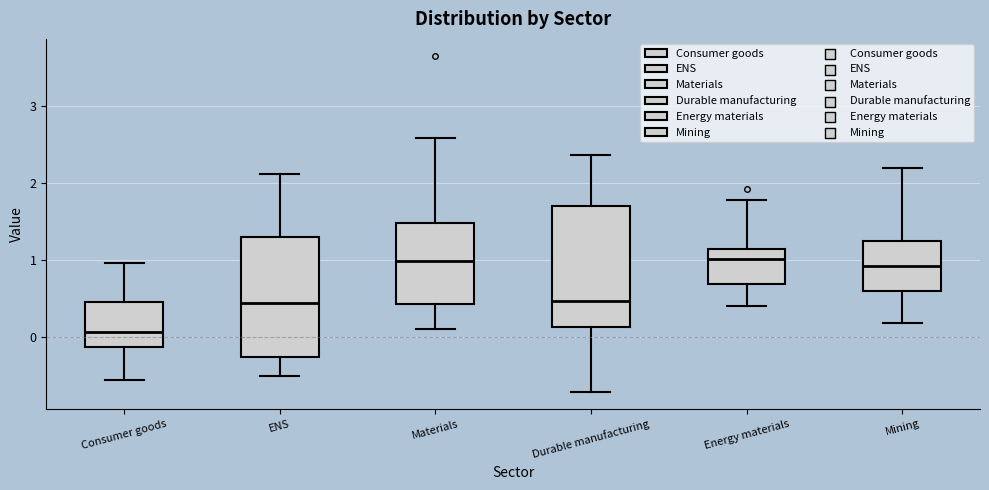

Which box's median line is the lowest?

Consumer goods